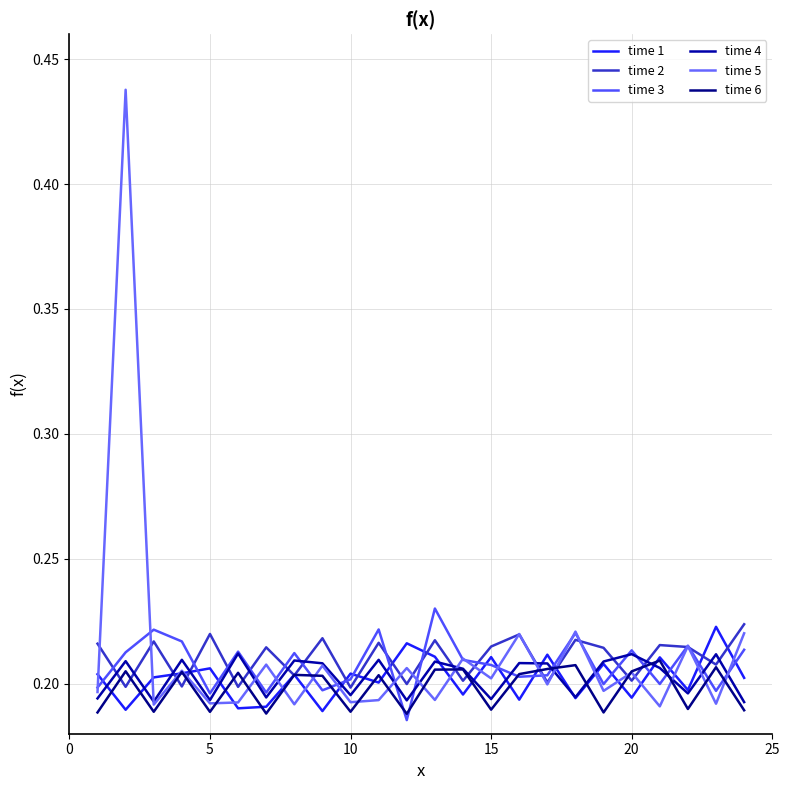

What are all the series names shown in the legend?

time 1, time 2, time 3, time 4, time 5, time 6